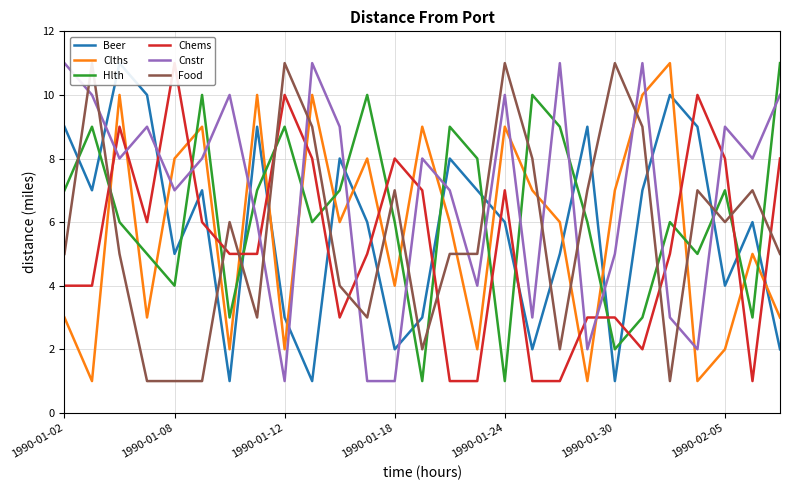

The value of Clths at 1990-01-12 is 2. True or false?

True